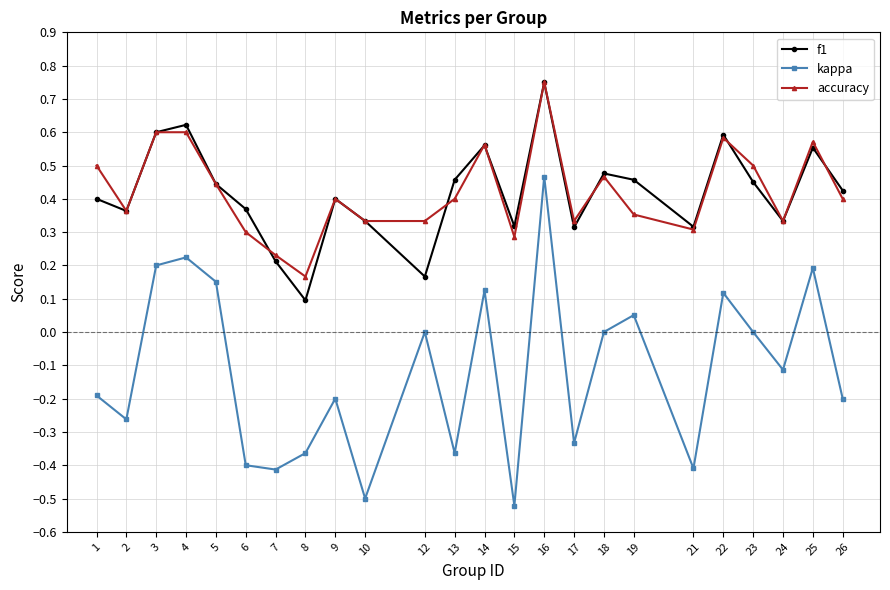

Which category has the highest value in the f1 series?

16